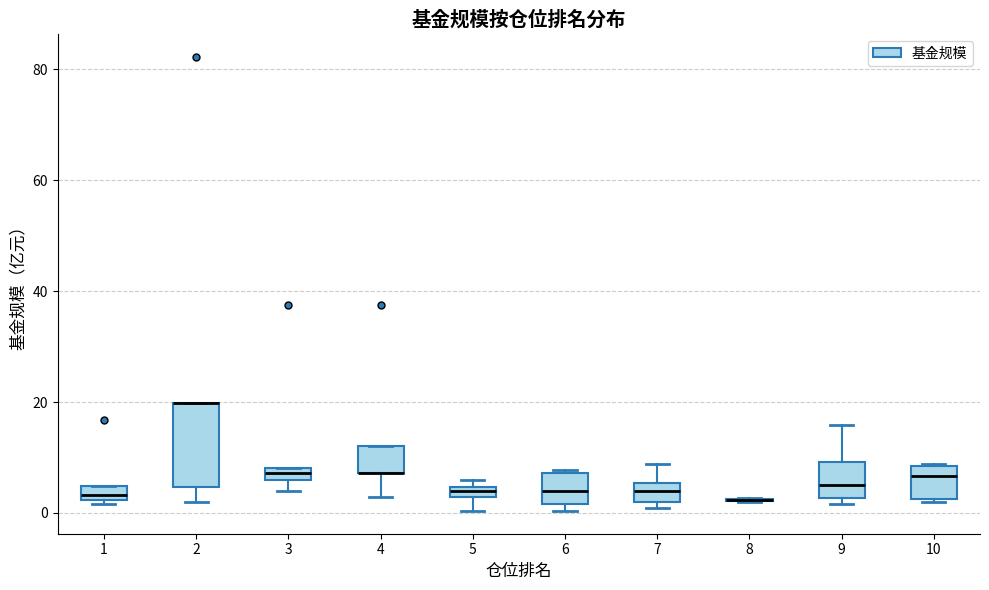

Which box is the tallest, from its lower edge to its upper edge?

2